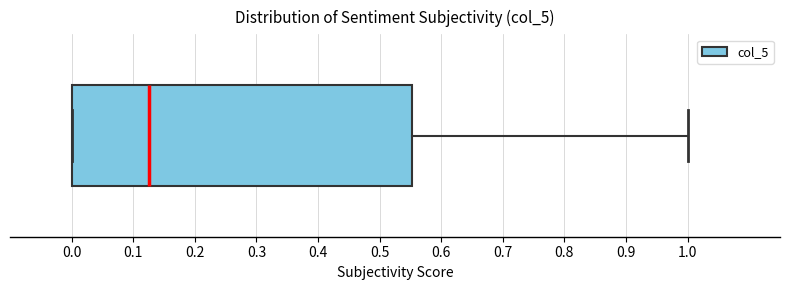

Transcribe this box plot: give where the median line is, the range the box spans, and where the two whiskers end, as read against the x-axis. The values are not printed on the chart, so give them approximately, as read against the axis.

median 0.13, box 0.00 to 0.55, whiskers 0.00 to 1.00